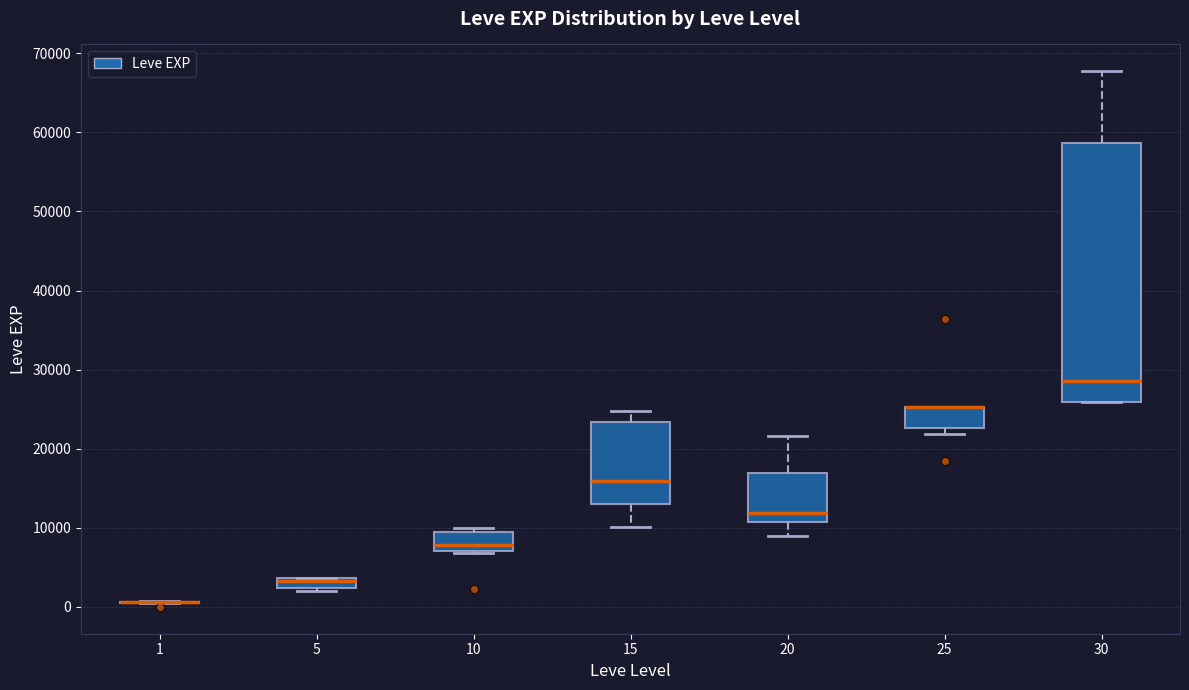

Where is the upper edge of the box at x = 30 on the y-axis? The values are not printed on the chart, so give them approximately, as read against the axis.

59000